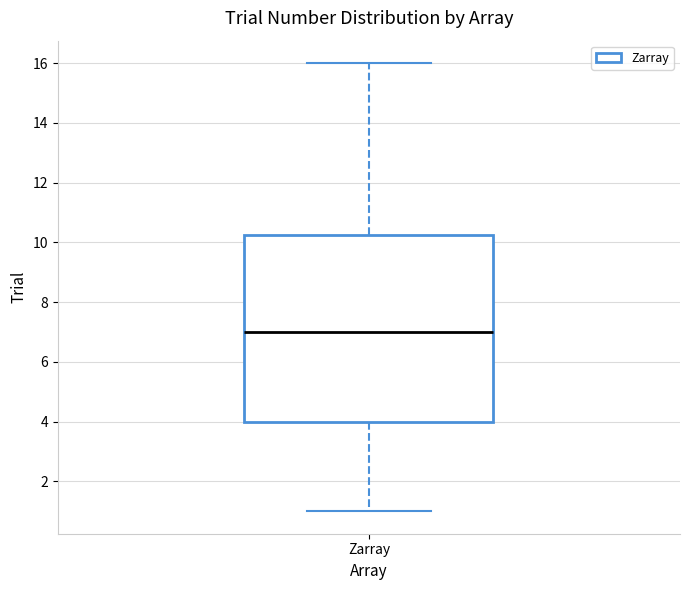

Where does the upper whisker of the box for Zarray end on the y-axis? The values are not printed on the chart, so give them approximately, as read against the axis.

16.0